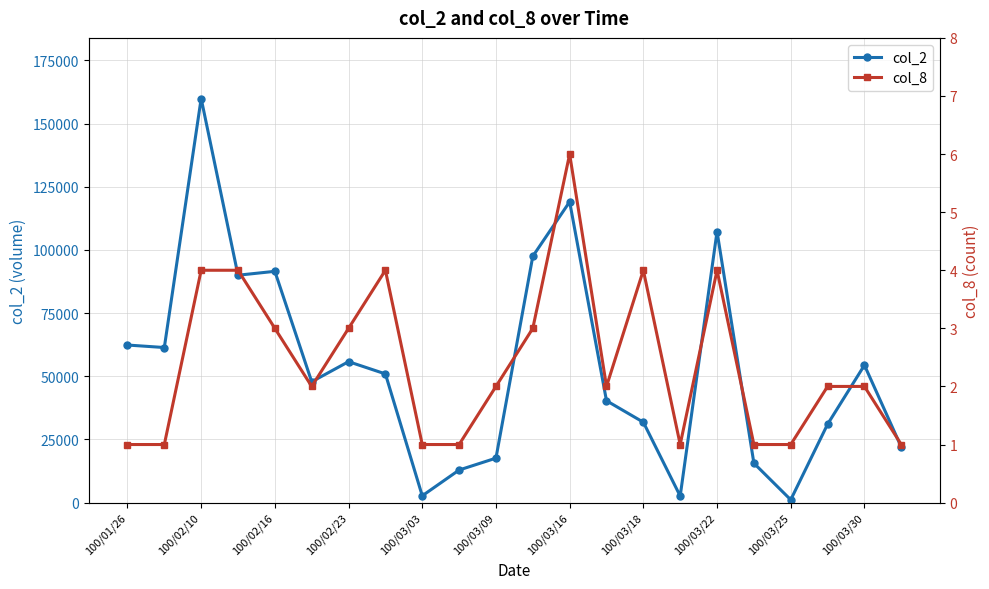

The value of col_2 at 100/03/22 is 58707. True or false?

False